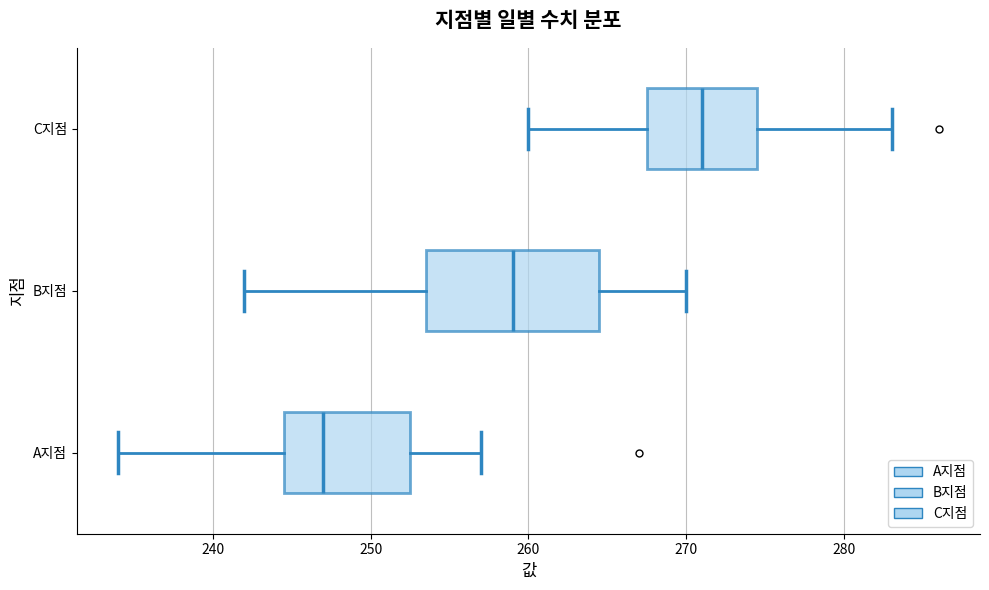

Reading bottom to top, read every box against the x-axis: the position of its median line, the range the box covers, and the ends of its whiskers. The values are not printed on the chart, so give them approximately, as read against the axis.

A지점: median 247, box 245 to 253, whiskers 234 to 257
B지점: median 259, box 254 to 265, whiskers 242 to 270
C지점: median 271, box 268 to 275, whiskers 260 to 283